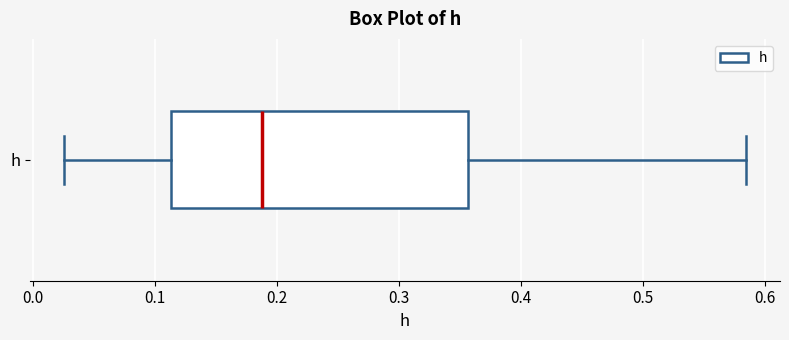

Transcribe this box plot: give where the median line is, the range the box spans, and where the two whiskers end, as read against the x-axis. The values are not printed on the chart, so give them approximately, as read against the axis.

median 0.19, box 0.11 to 0.36, whiskers 0.03 to 0.58